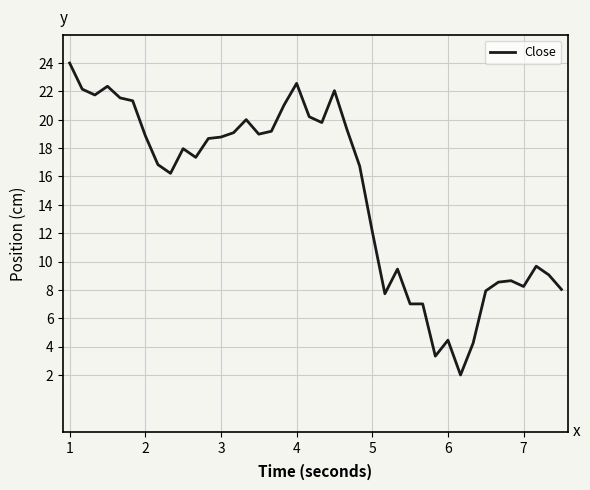

What is the difference between the maximum and minimum values?

22.0